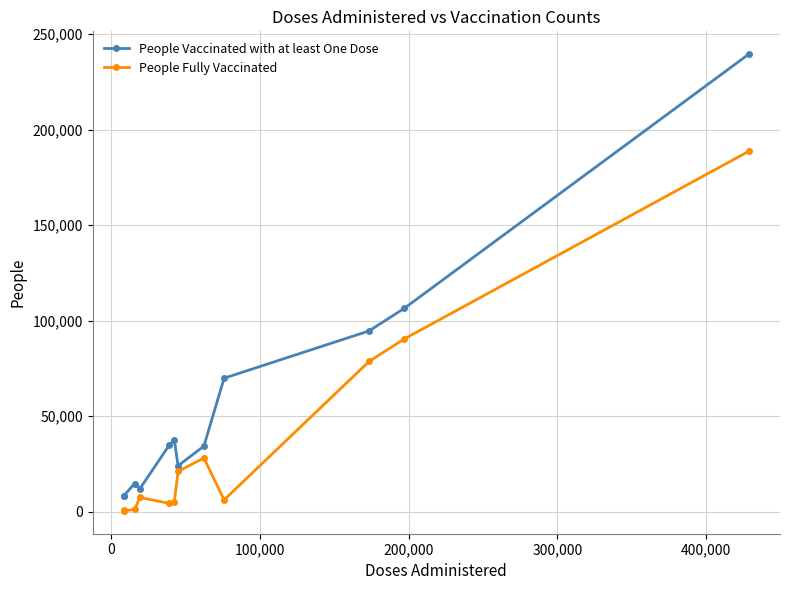

Which series has the largest range (max minus min)?

People Vaccinated with at least One Dose